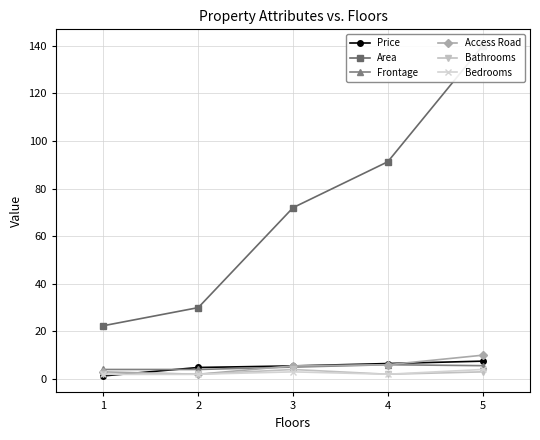

Reading left to right, what are all the values shown in this chart?

Price: 1.3	4.8	5.5	6.5	7.5
Area: 22.4	30.0	72.0	91.3	140.0
Frontage: 4.0	4.0	5.0	6.0	5.6
Access Road: 3.0	2.0	5.5	6.0	10.0
Bathrooms: 2.0	2.0	4.0	2.0	3.0
Bedrooms: 2.0	2.0	3.0	2.0	4.0